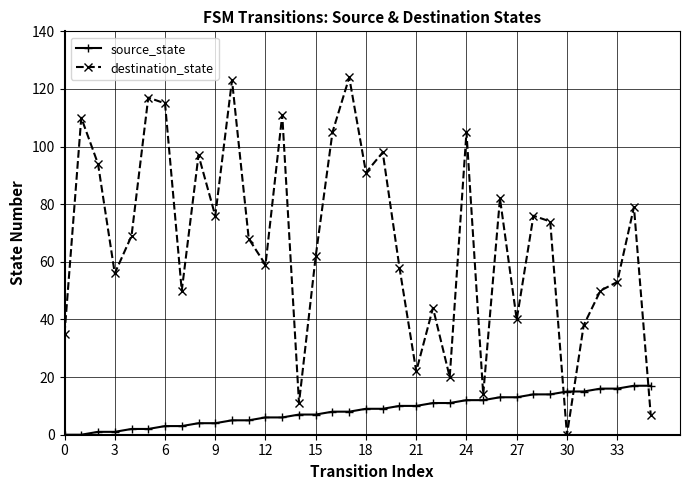

What is the average value of the destination_state series?

68